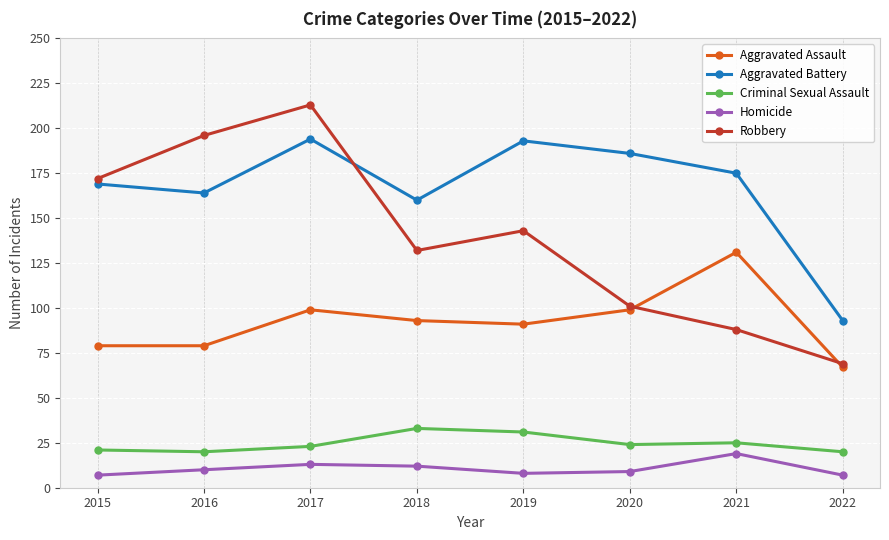

At which category does Aggravated Battery reach its first local valley?

2016